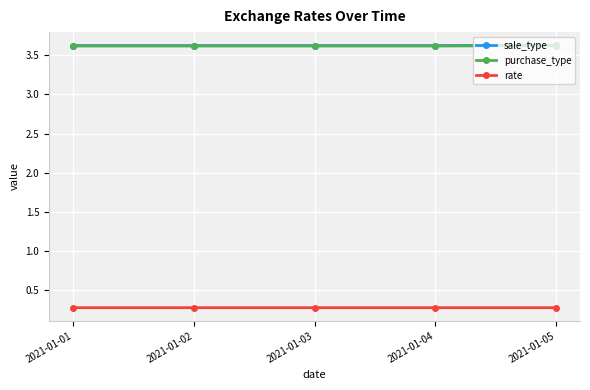

True or false: purchase_type and sale_type cross at least once.

False